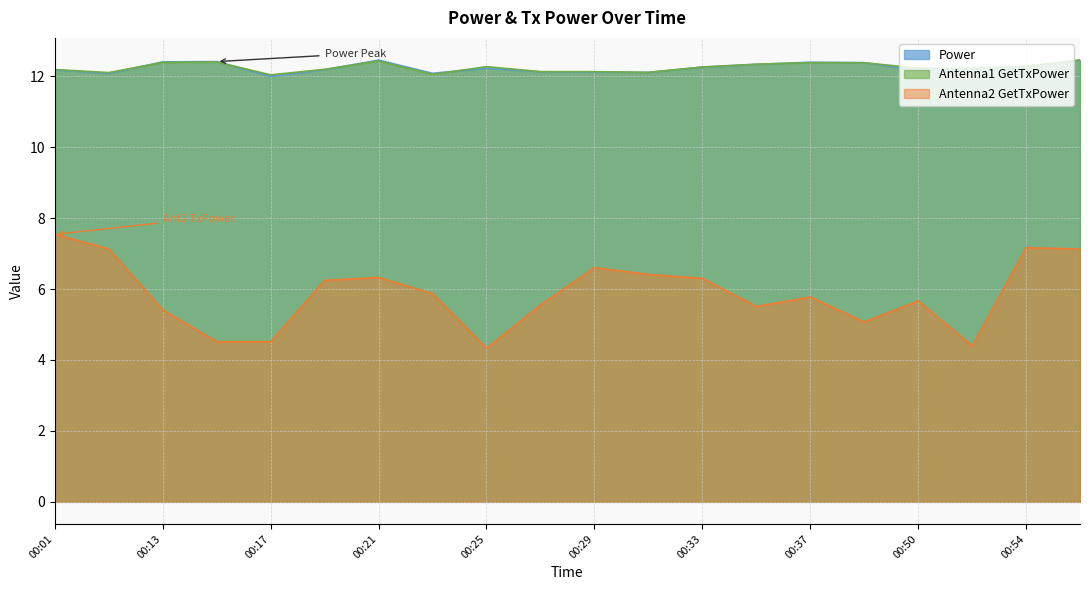

What is the value of the Antenna1 GetTxPower point at the 10th from the left?

12.1